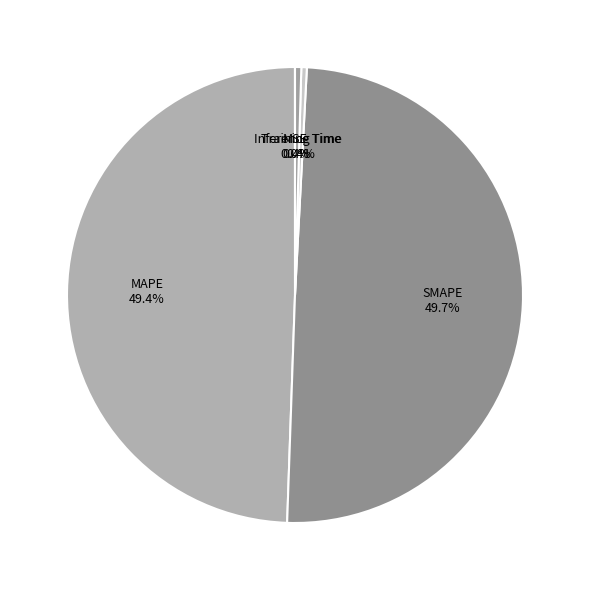

Does Inference Time represent more than half of the total?

No